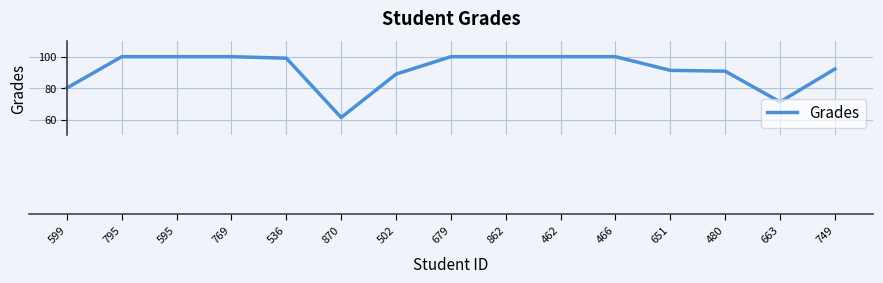

True or false: the data shows 51.4 at 749.

False